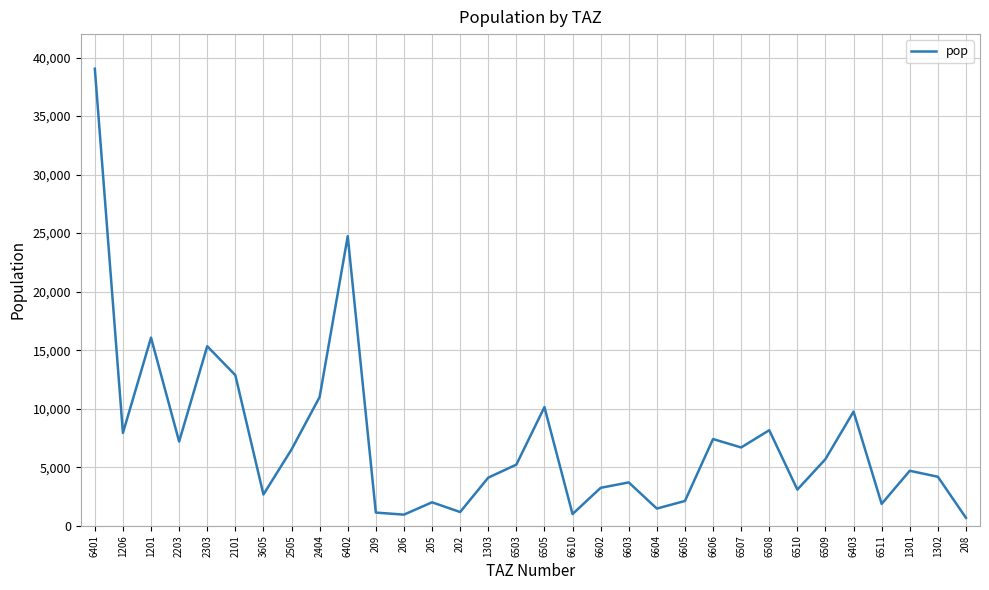

What is the difference between the second highest and second lowest values?

23790.3